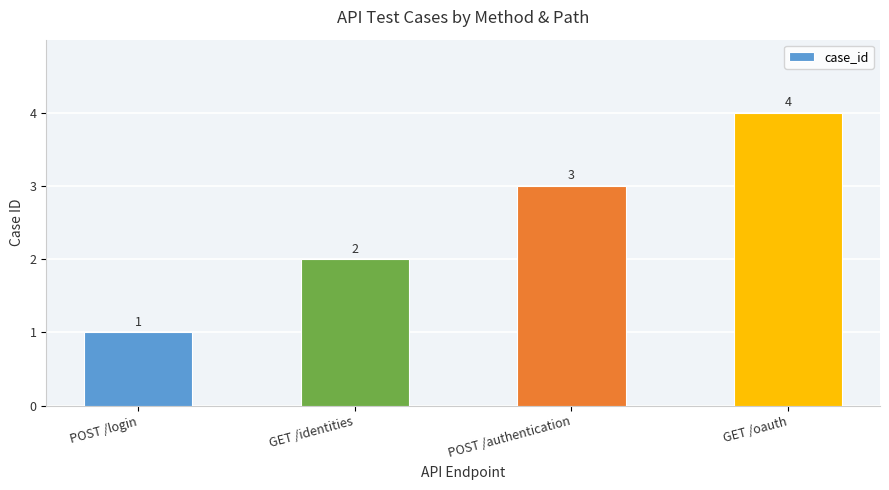

Which has a higher value, POST /authentication or POST /login?

POST /authentication